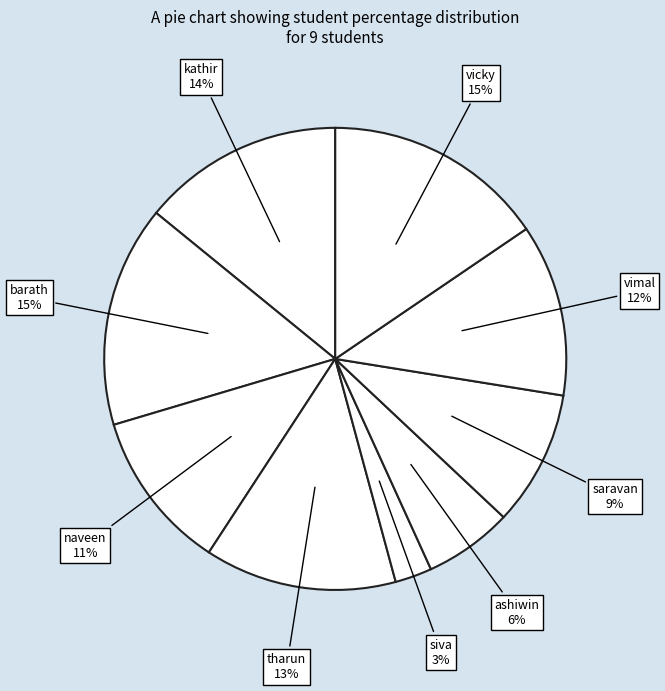

What percentage is the tharun slice, to the nearest percent?

13%